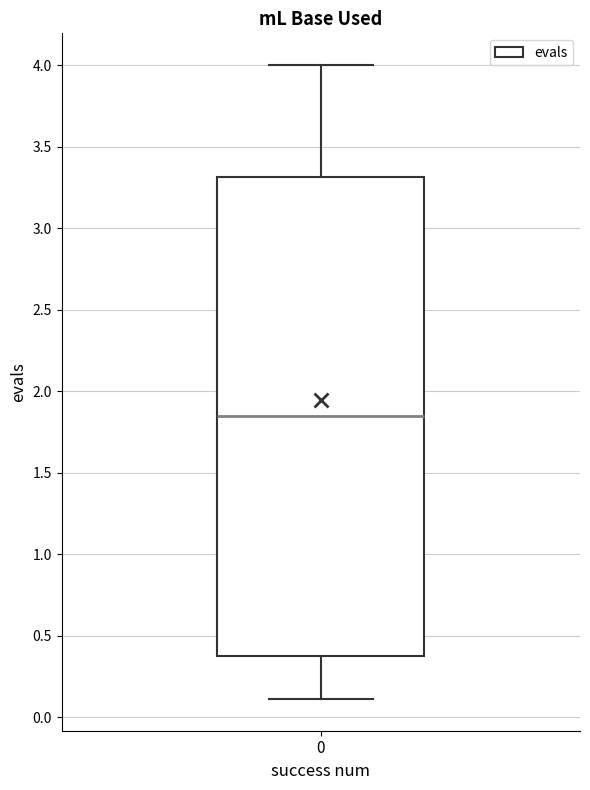

Read this box plot against the y-axis: the position of the median line, the range covered by the box, and the ends of both whiskers. The values are not printed on the chart, so give them approximately, as read against the axis.

median 1.85, box 0.35 to 3.30, whiskers 0.10 to 4.00